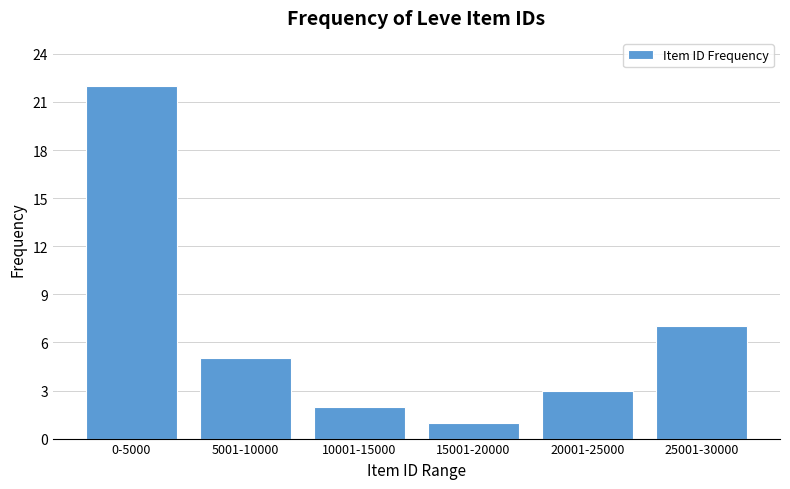

Reading right to left, what are all the values shown in this chart?

25001-30000=7	20001-25000=3	15001-20000=1	10001-15000=2	5001-10000=5	0-5000=22